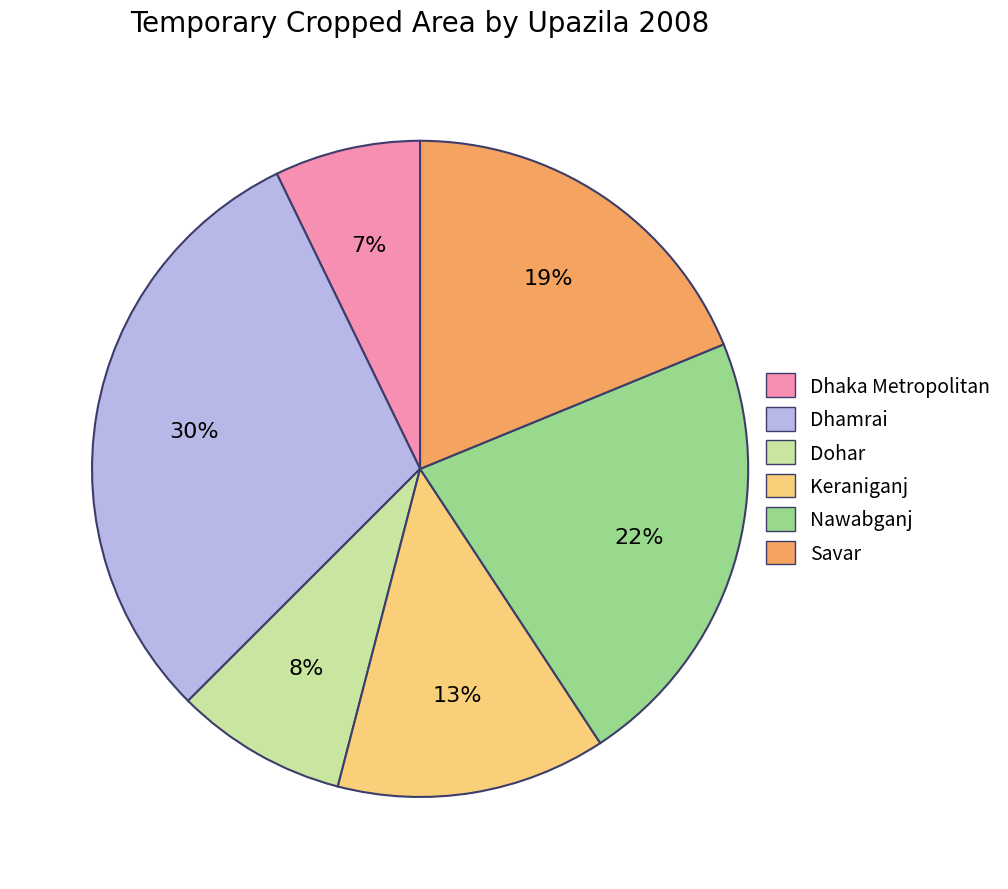

Combined, do Dohar and Savar account for over 50%?

No